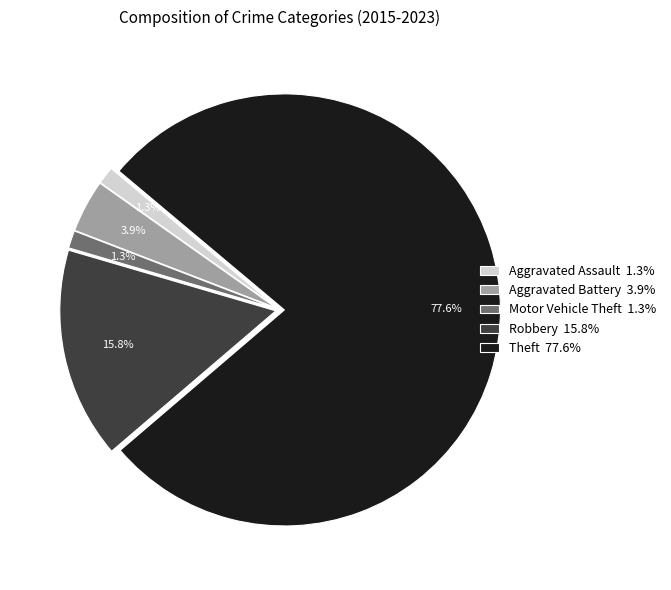

Combined, do Theft and Aggravated Battery account for over 50%?

Yes